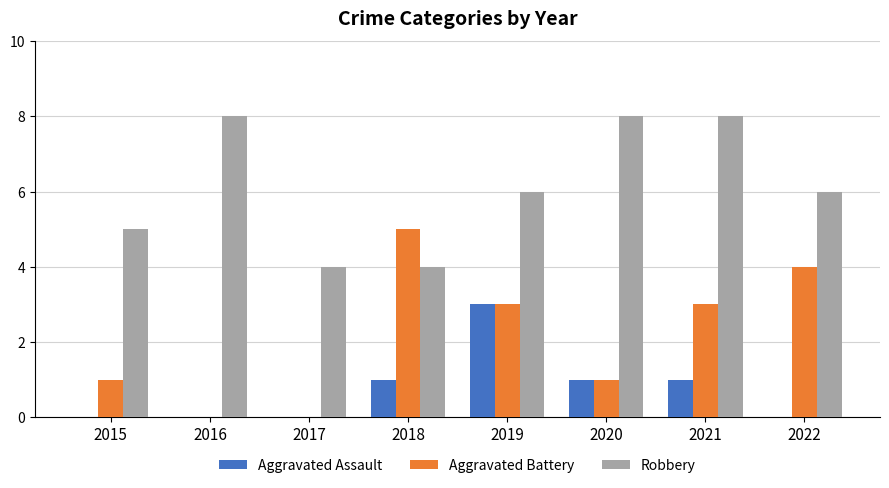

The value of Robbery at 2022 is 6. True or false?

True